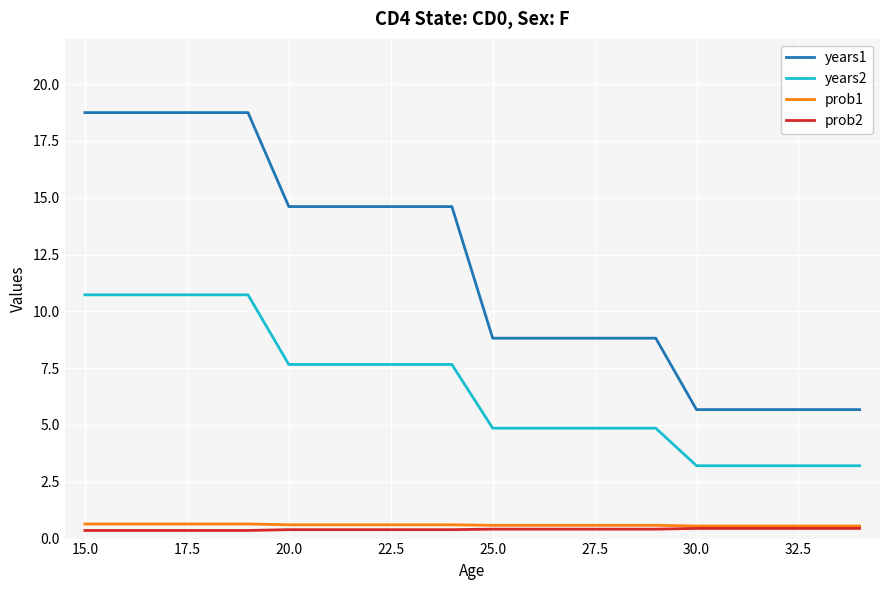

What is the greatest value displayed?

18.7